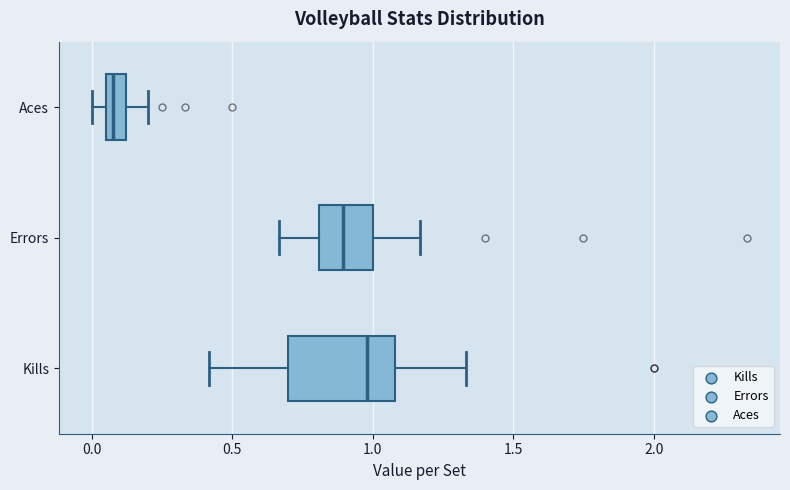

Where is the right edge of the box for Errors on the x-axis? The values are not printed on the chart, so give them approximately, as read against the axis.

1.00